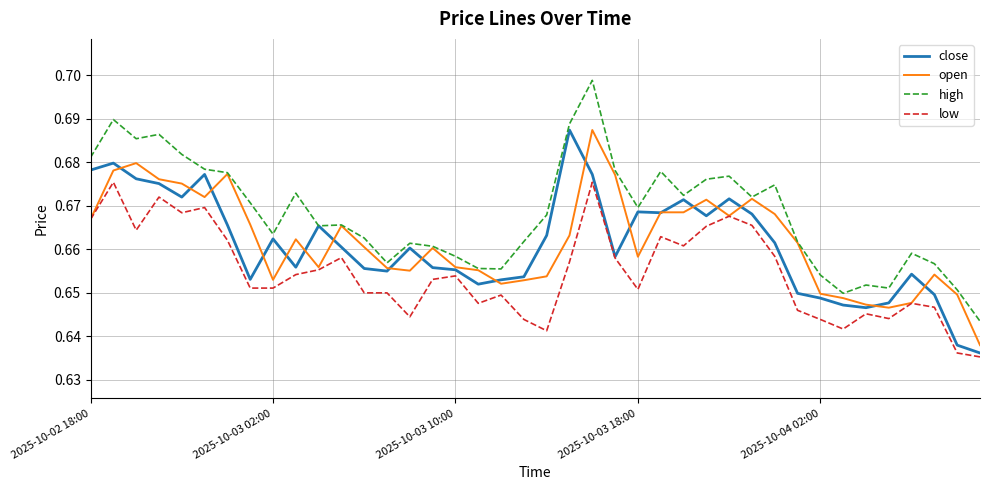

Which series has the largest total across all categories?

high